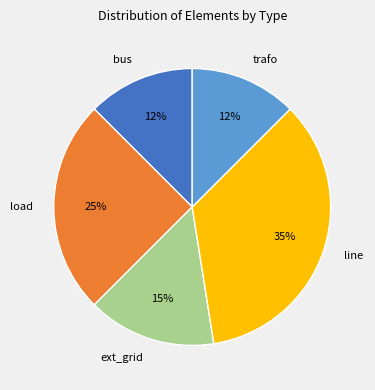

To the nearest percent, what is the average slice percentage?

20%